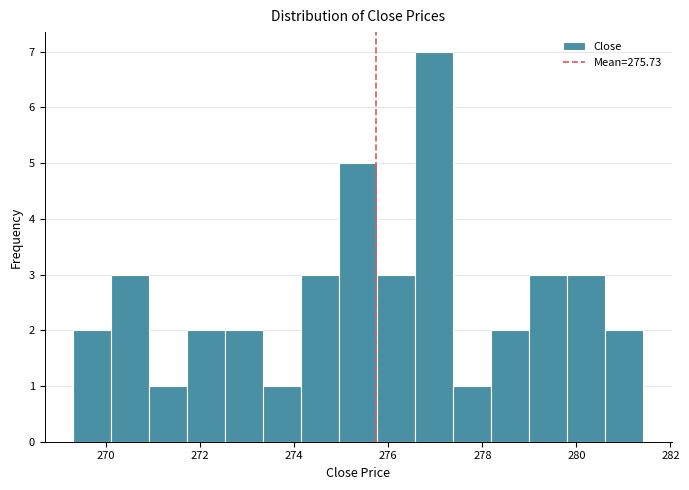

How tall is the bar that spans 271.8 to 272.6 on the x-axis? Neither the bar edges nor the heights are printed on the chart, so give them approximately, as read against the axes.

2